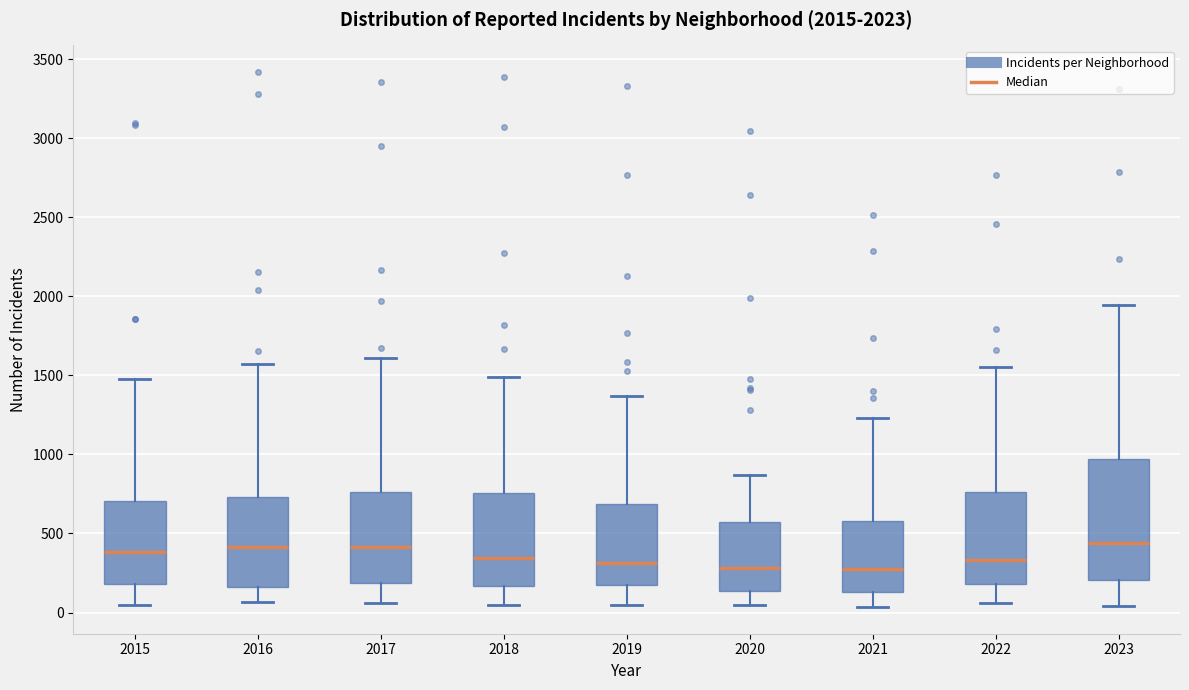

Which box is the tallest, from its lower edge to its upper edge?

2023